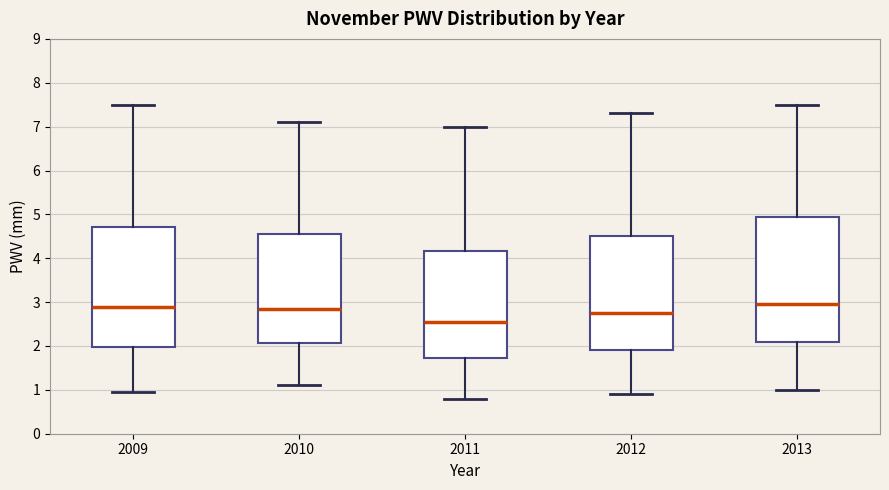

Reading left to right, read every box against the y-axis: the position of its median line, the range the box covers, and the ends of its whiskers. The values are not printed on the chart, so give them approximately, as read against the axis.

2009: median 2.9, box 2.0 to 4.7, whiskers 0.9 to 7.5
2010: median 2.9, box 2.1 to 4.5, whiskers 1.1 to 7.1
2011: median 2.6, box 1.7 to 4.2, whiskers 0.8 to 7.0
2012: median 2.8, box 1.9 to 4.5, whiskers 0.9 to 7.3
2013: median 3.0, box 2.1 to 5.0, whiskers 1.0 to 7.5